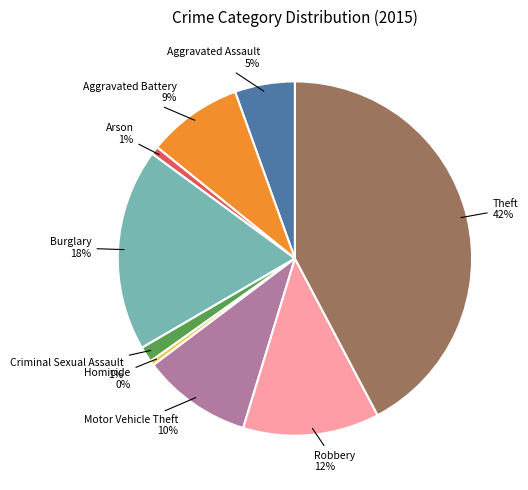

Is there a majority slice in this chart?

No